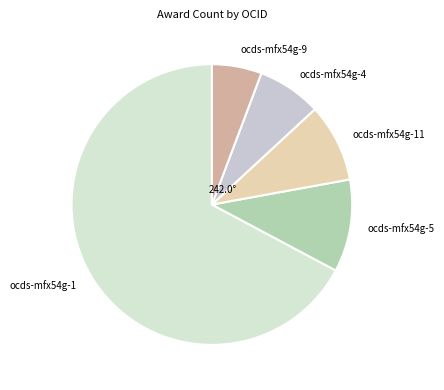

True or false: ocds-mfx54g-9 accounts for 1% of the total.

False